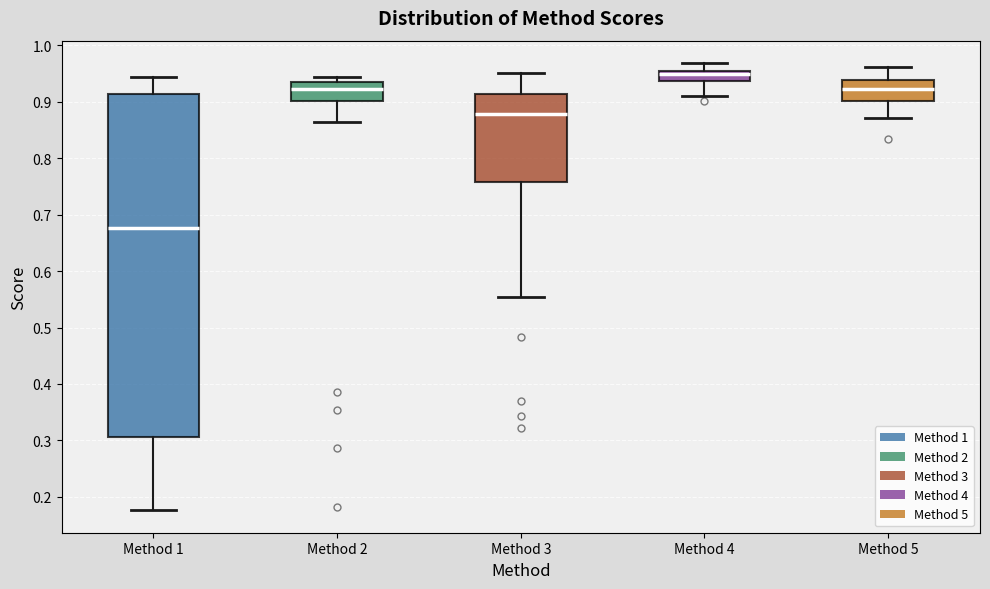

Which box is the tallest, from its lower edge to its upper edge?

Method 1